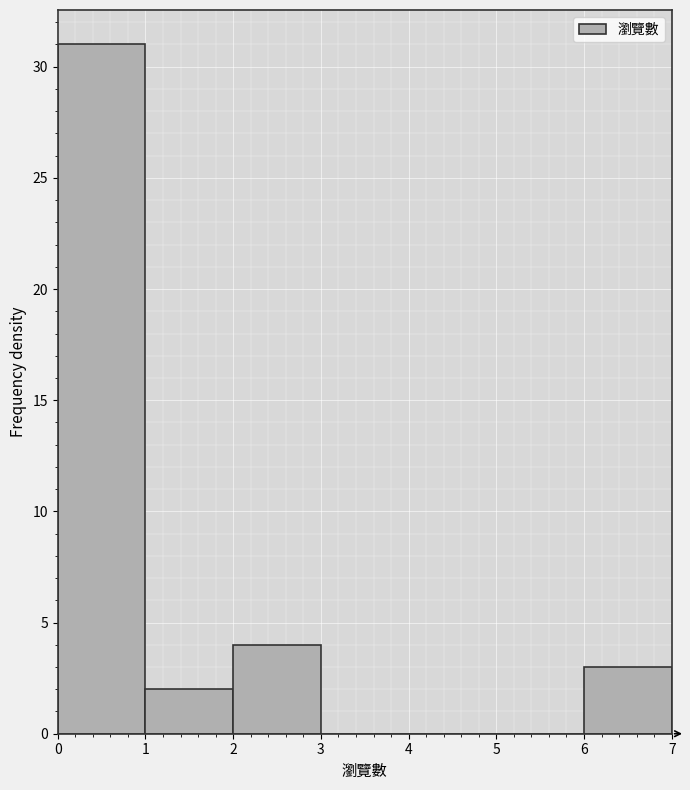

Reading left to right, list every bar in this chart as the range it spans on the x-axis followed by its height. The values are not printed on the chart, so give them approximately, as read against the axis.

0 to 1: 31
1 to 2: 2
2 to 3: 4
3 to 4: 0
4 to 5: 0
5 to 6: 0
6 to 7: 3